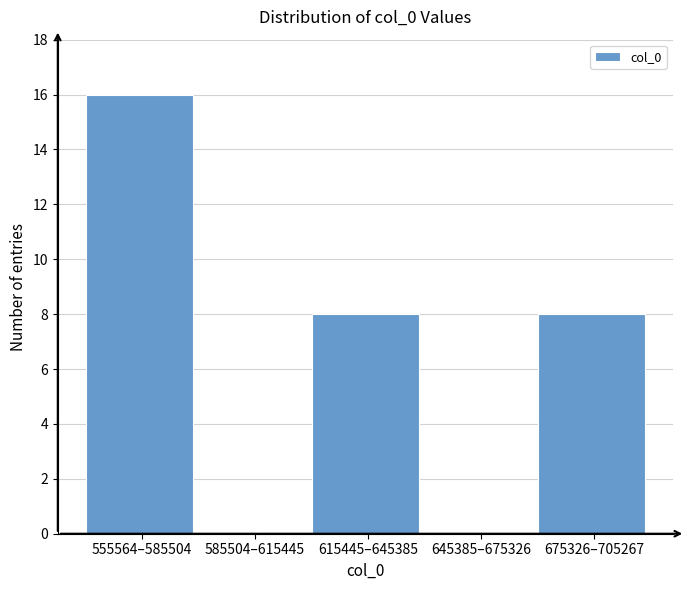

Reading left to right, transcribe all the data shown in this chart.

555564–585504=16	585504–615445=0	615445–645385=8	645385–675326=0	675326–705267=8